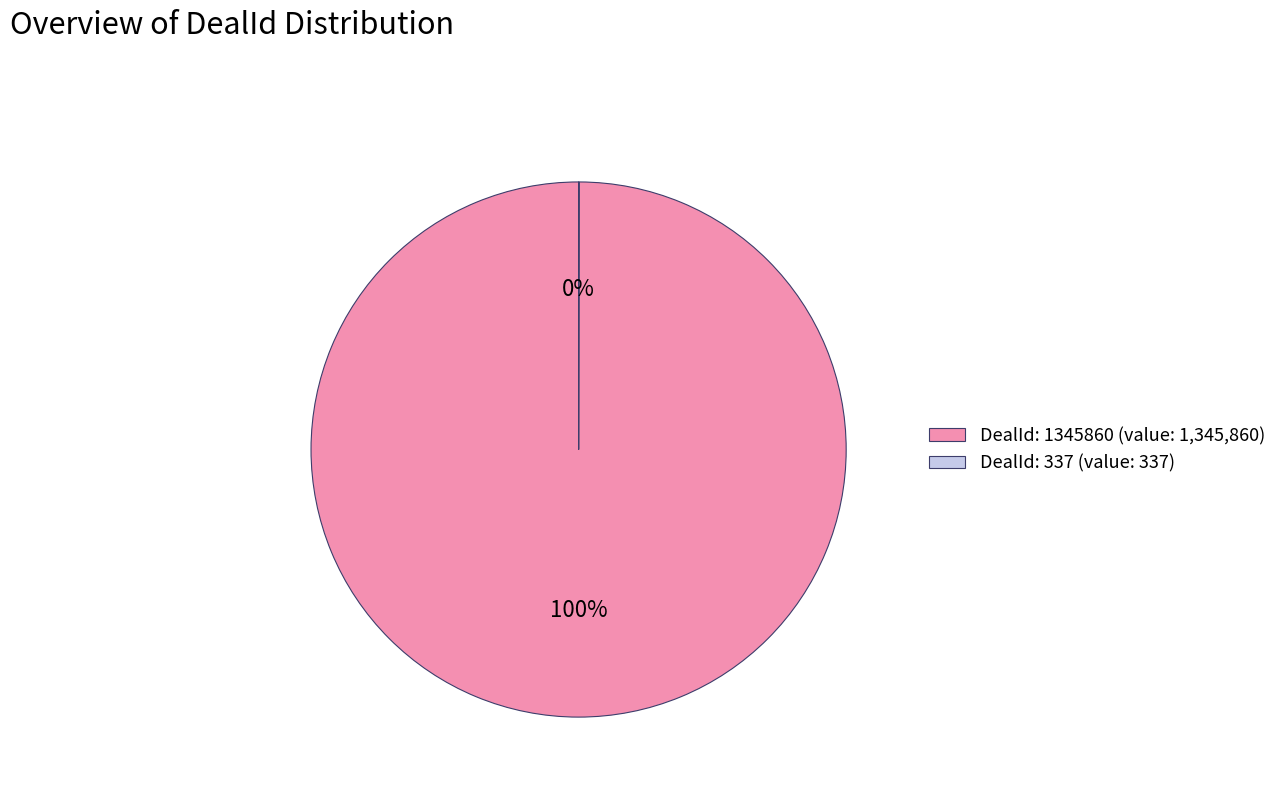

To the nearest percent, what percentage of the pie is DealId: 1345860 (value: 1,345,860)?

100%